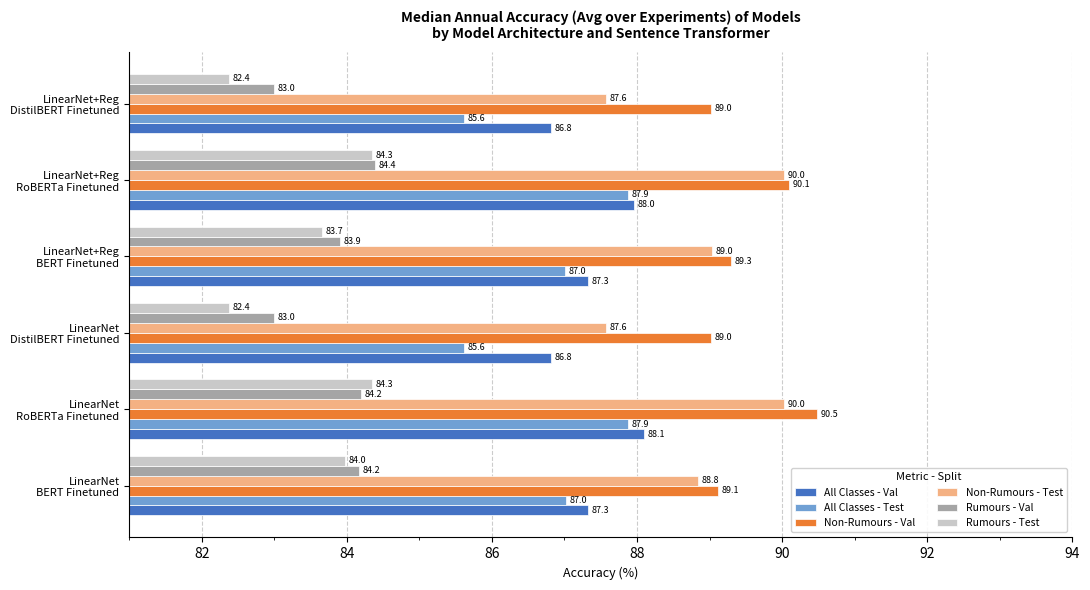

How many data points does each series have?

6